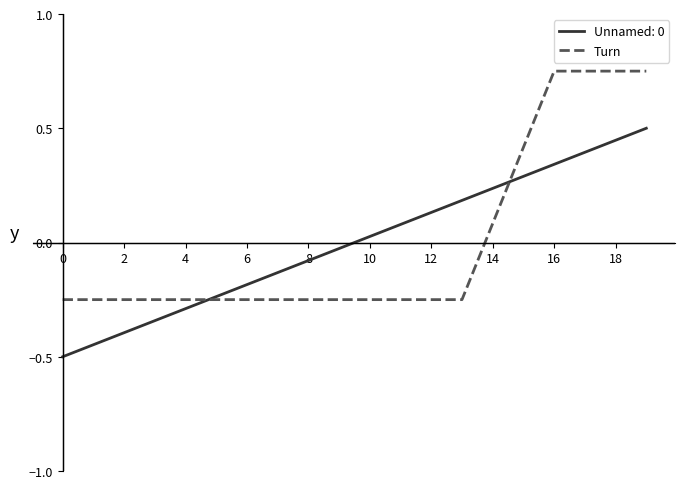

What is the lowest value of the Unnamed: 0 series?

-0.5